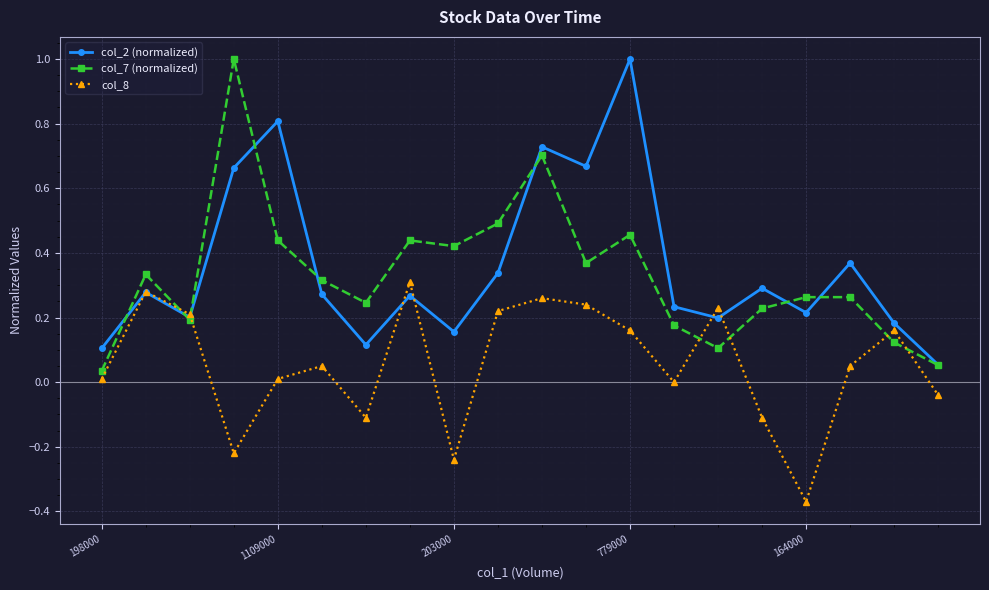

What is the maximum value shown in the chart?

1.0